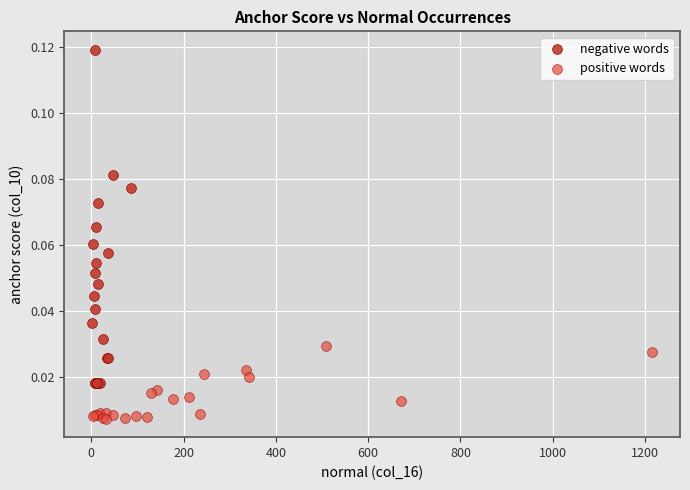

Which series has the widest spread of Y values?

negative words